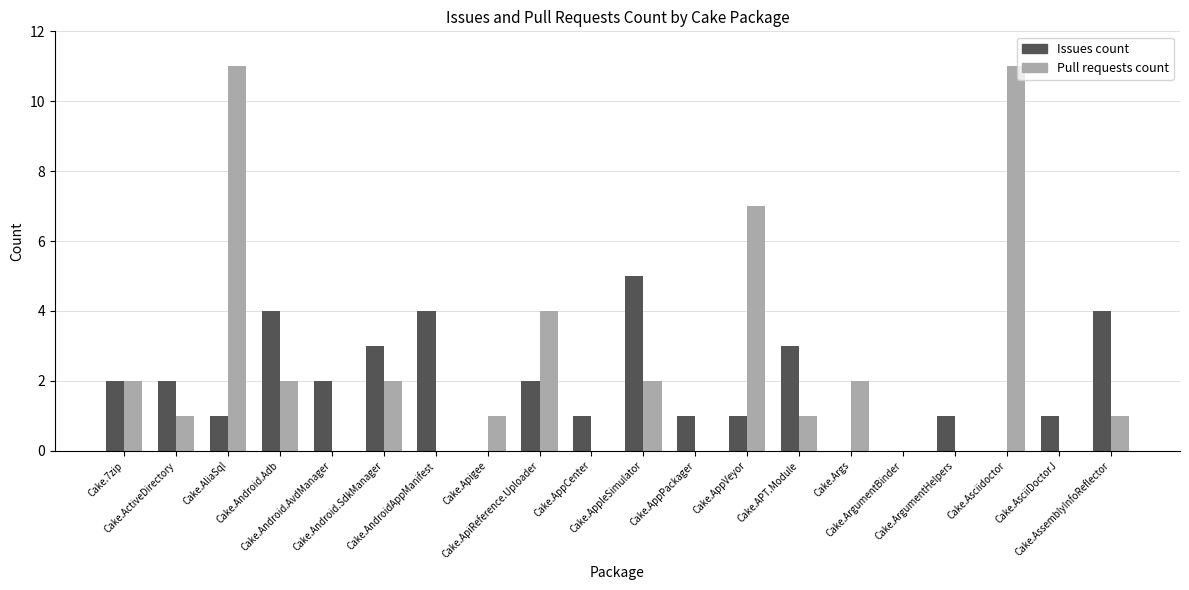

What is the sum of all Issues count values?

37